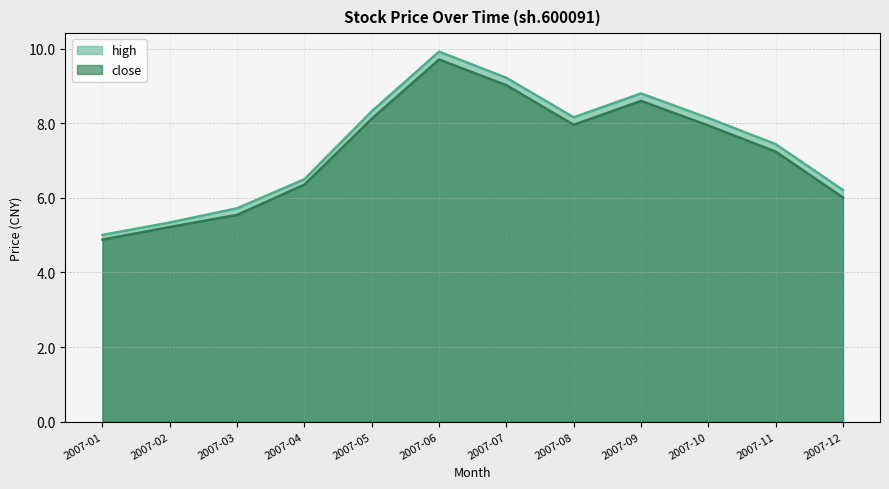

At how many categories does at least one series exceed 8?

6